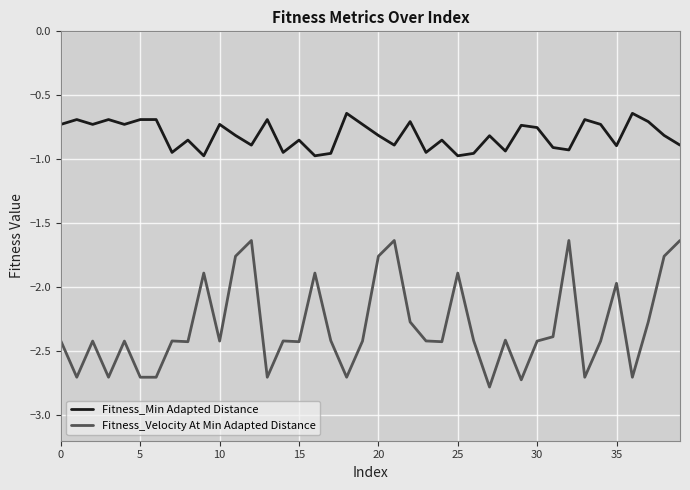

What is the difference between the maximum and minimum values in the Fitness_Min Adapted Distance series?

0.3